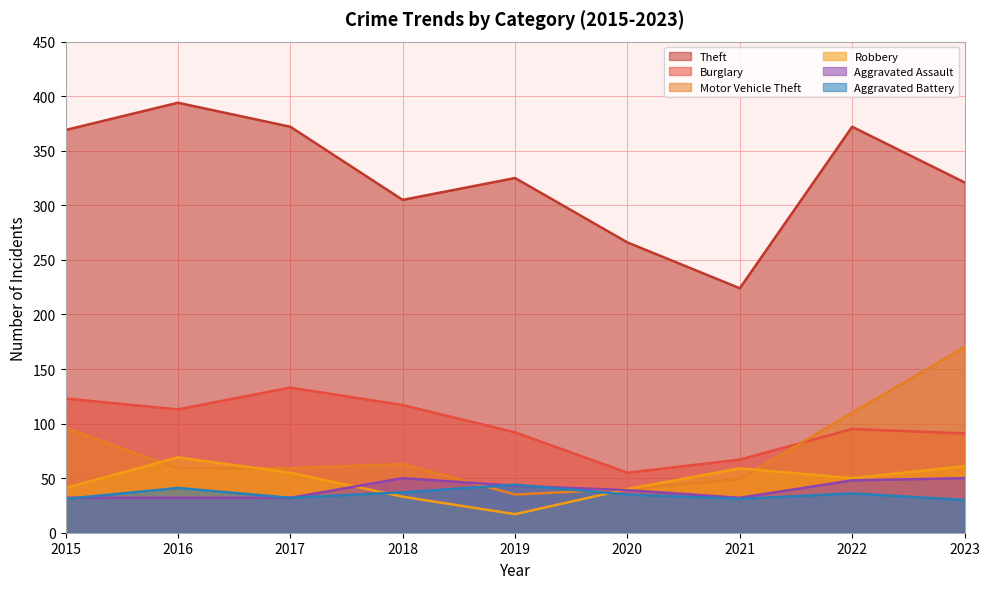

How many lines are shown in the chart?

6